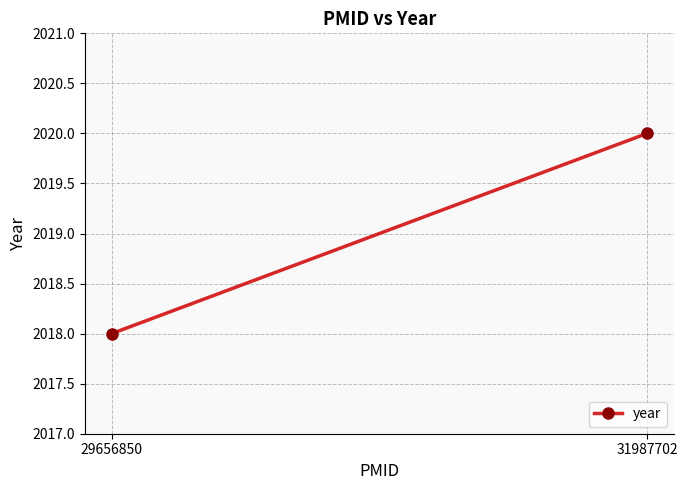

What is the average value?

2019